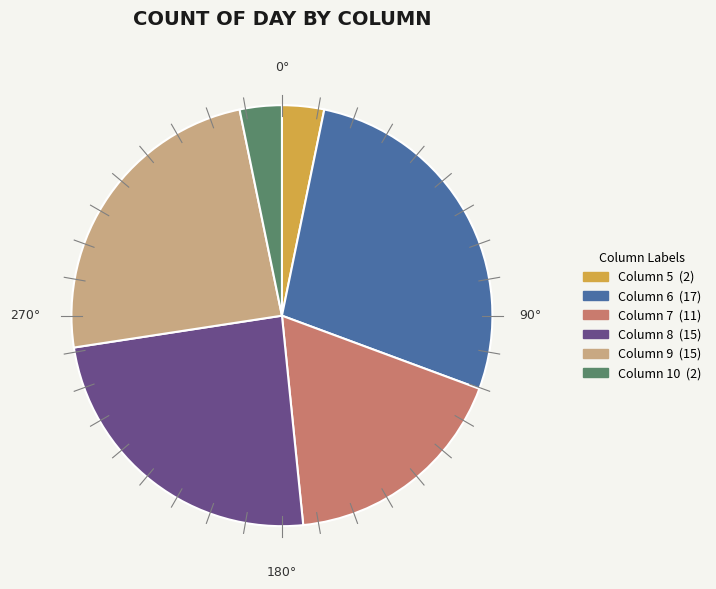

How many slices are in this pie chart?

6